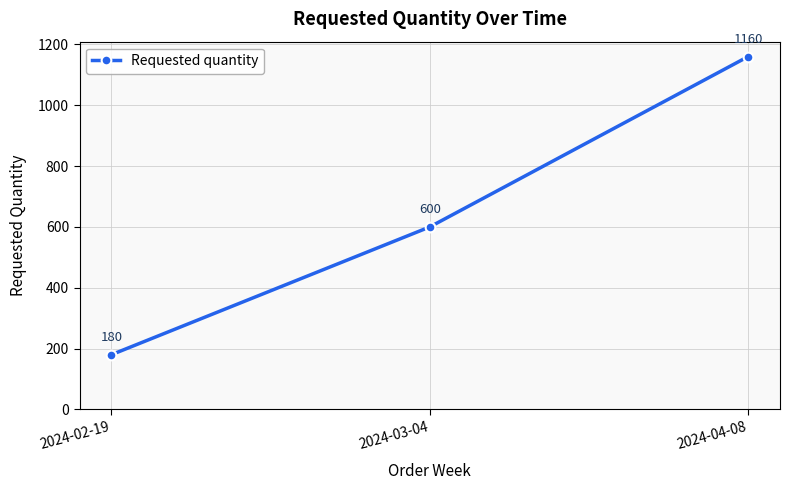

Reading left to right, transcribe all the data shown in this chart.

180	600	1160